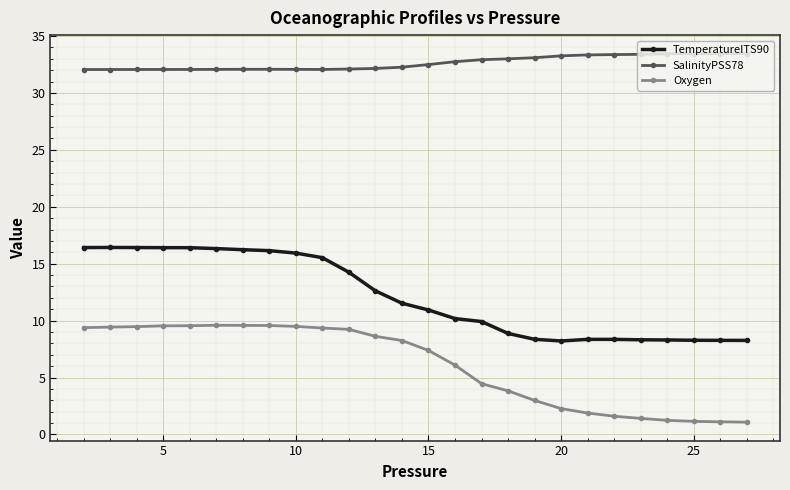

Which series has the widest spread of values?

Oxygen